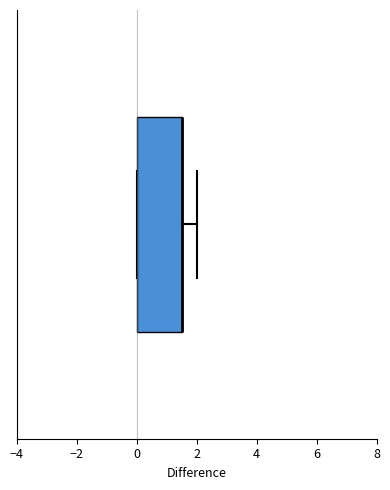

Transcribe this box plot: give where the median line is, the range the box spans, and where the two whiskers end, as read against the x-axis. The values are not printed on the chart, so give them approximately, as read against the axis.

median 1.6 (drawn on the box's right edge), box 0.0 to 1.6, whiskers 0.0 to 2.0